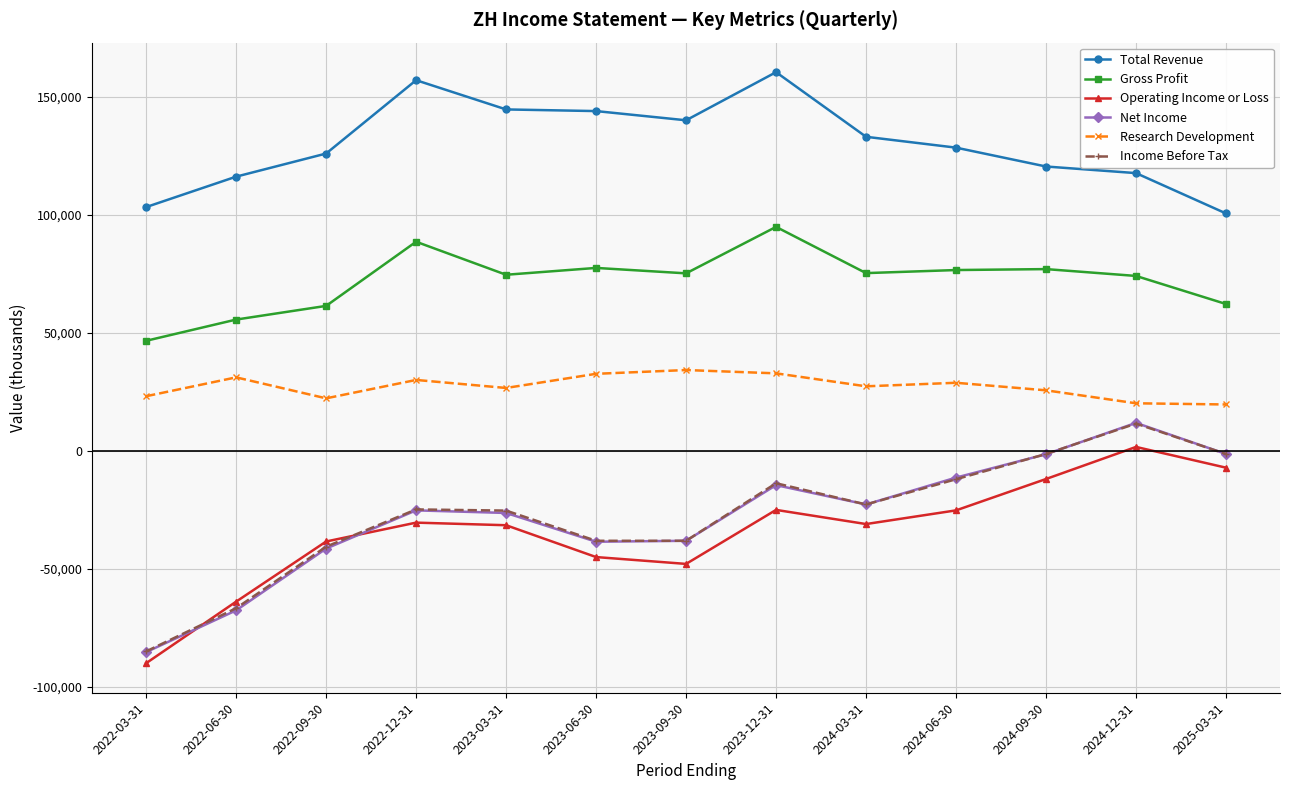

How many negative values does the Operating Income or Loss series have?

12